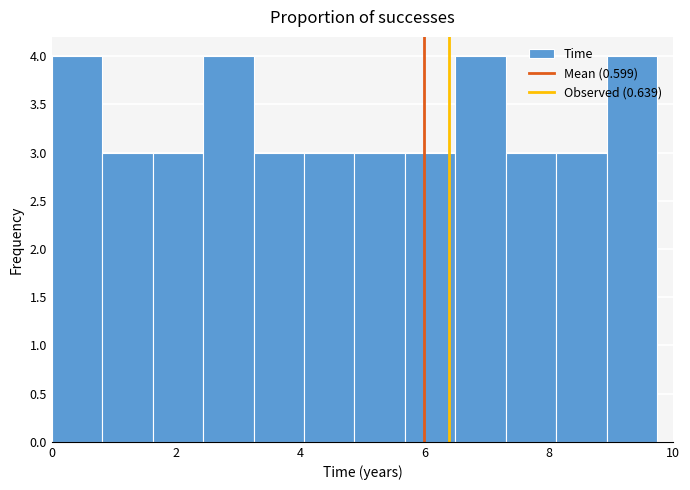

Reading left to right, transcribe this chart: for each bar, give the range it covers on the x-axis and its height. Neither the bar edges nor the heights are printed on the chart, so give them approximately, as read against the axes.

0.0 to 0.8: 4
0.8 to 1.6: 3
1.6 to 2.4: 3
2.4 to 3.2: 4
3.2 to 4.0: 3
4.0 to 4.8: 3
4.8 to 5.6: 3
5.6 to 6.4: 3
6.4 to 7.4: 4
7.4 to 8.2: 3
8.2 to 9.0: 3
9.0 to 9.8: 4